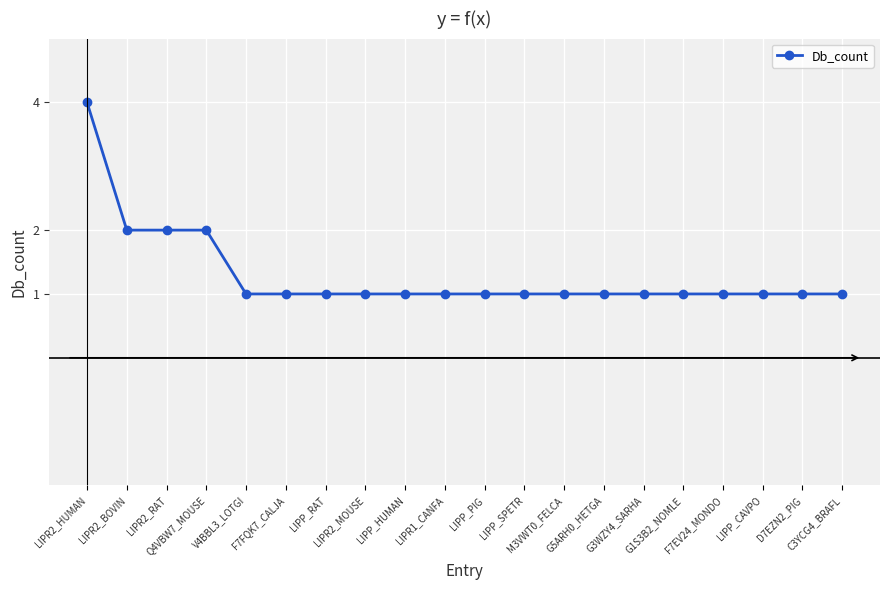

True or false: the data shows 1 at LIPP_SPETR.

True